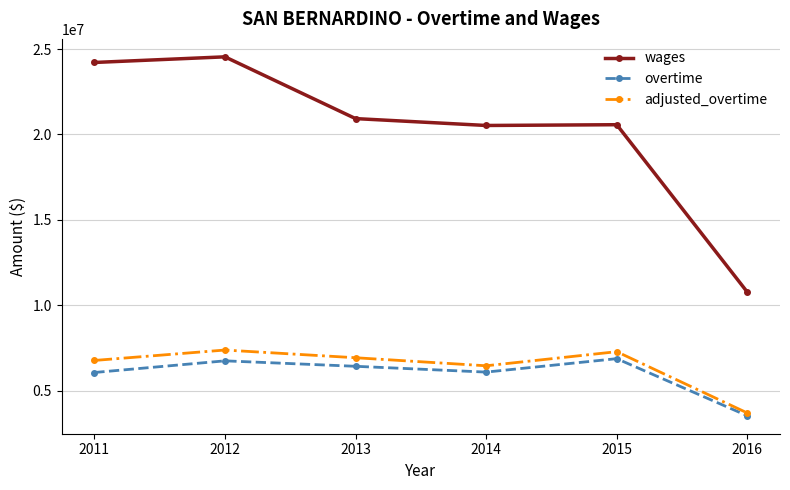

What is the value of the wages point at the 6th from the left?

10768487.0